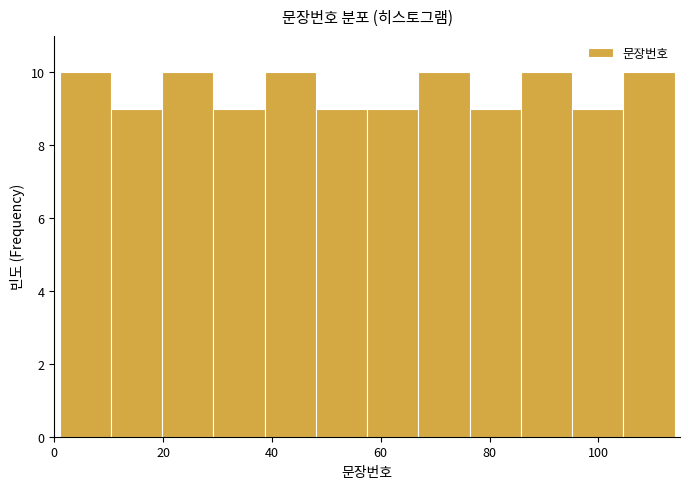

Reading left to right, transcribe this chart: for each bar, give the range it covers on the x-axis and its height. Neither the bar edges nor the heights are printed on the chart, so give them approximately, as read against the axes.

2 to 10: 10
10 to 20: 9
20 to 30: 10
30 to 38: 9
38 to 48: 10
48 to 58: 9
58 to 66: 9
66 to 76: 10
76 to 86: 9
86 to 96: 10
96 to 104: 9
104 to 114: 10